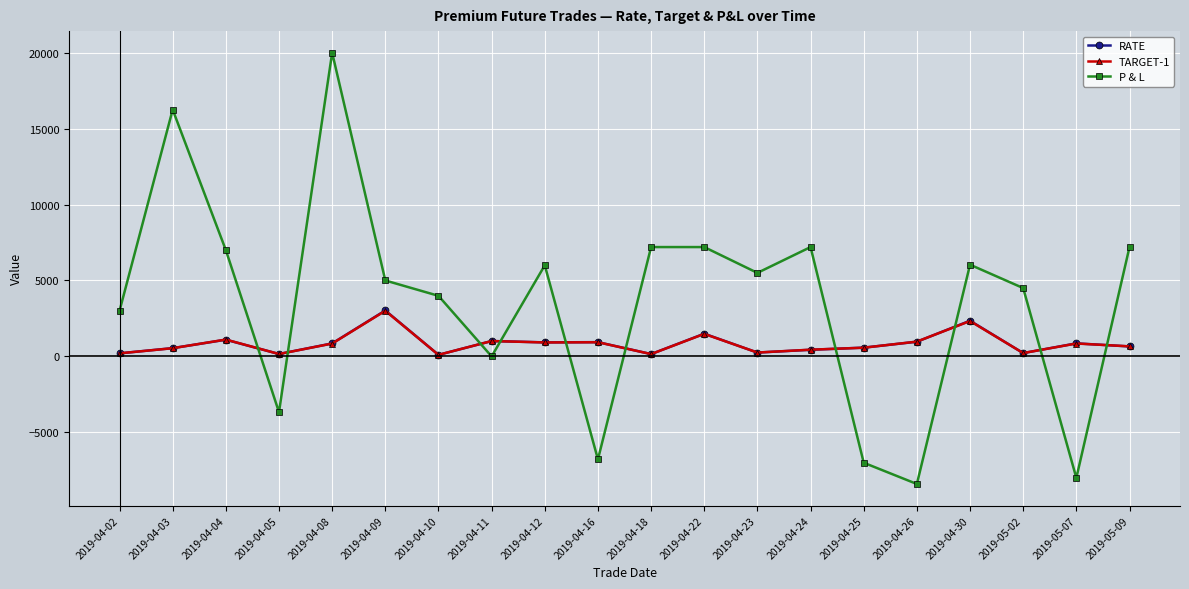

Between which two adjacent categories do P & L and RATE first intersect?

2019-04-04 and 2019-04-05